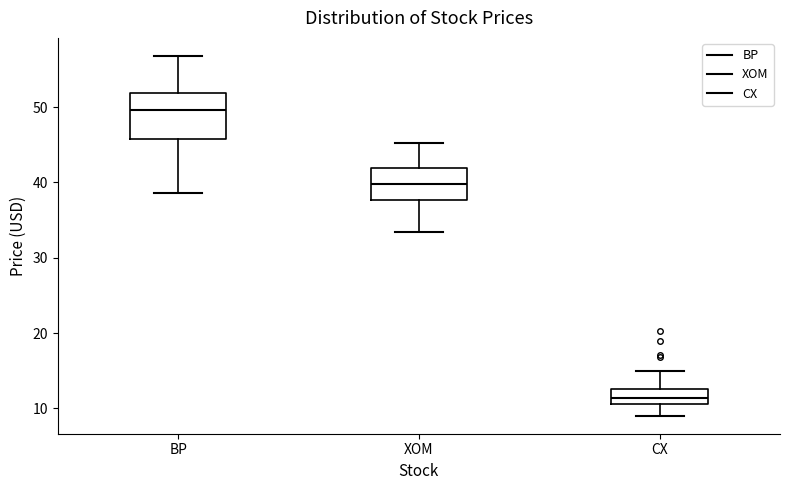

Which box is the tallest, from its lower edge to its upper edge?

BP